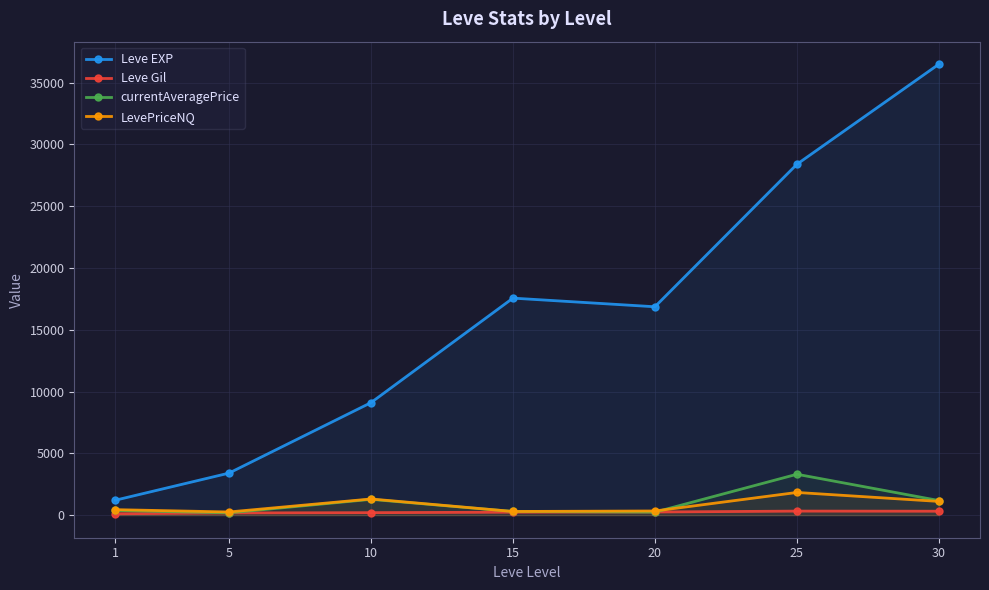

Which category has the highest value in the currentAveragePrice series?

25